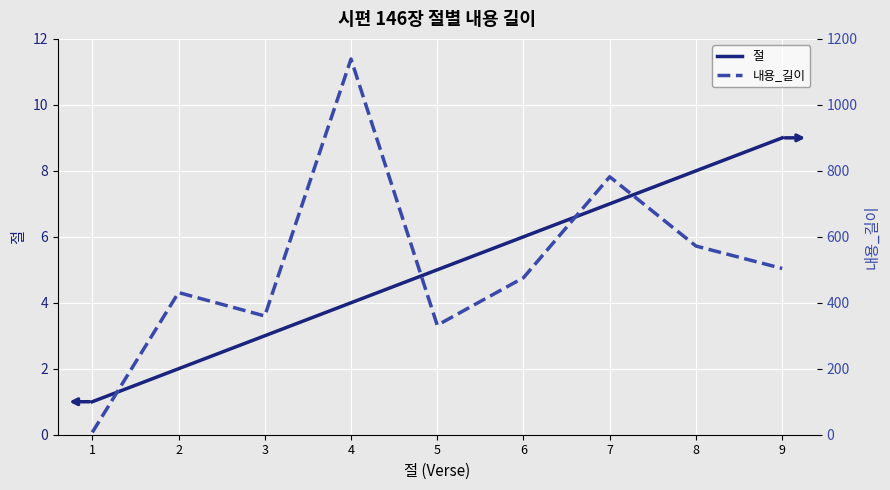

Reading left to right, extract all data points from this chart.

절: 1	2	3	4	5	6	7	8	9
내용_길이: 7	431	360	1139	332	476	782	572	504